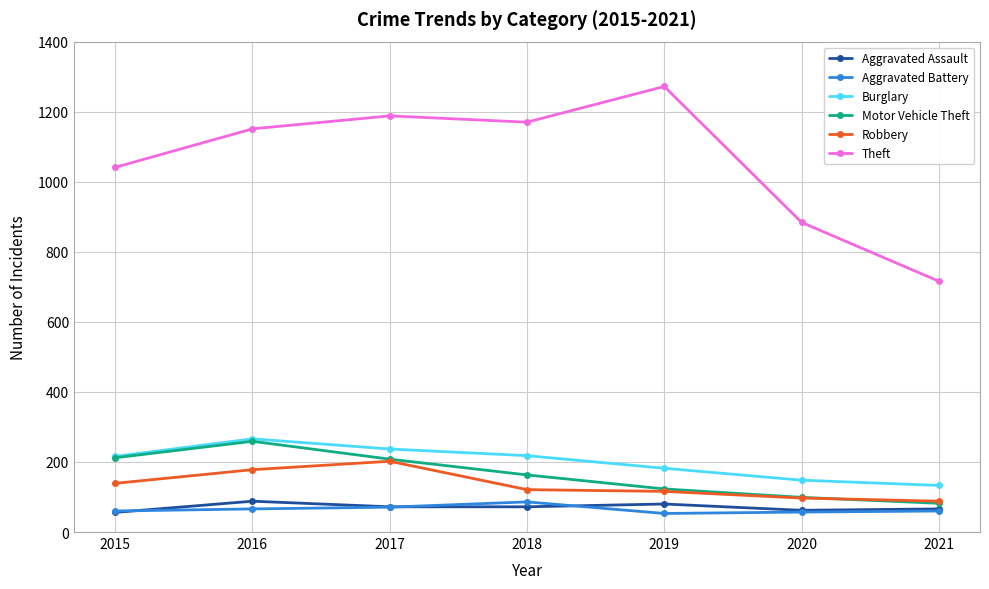

Is this an area chart (filled region under the line)?

No